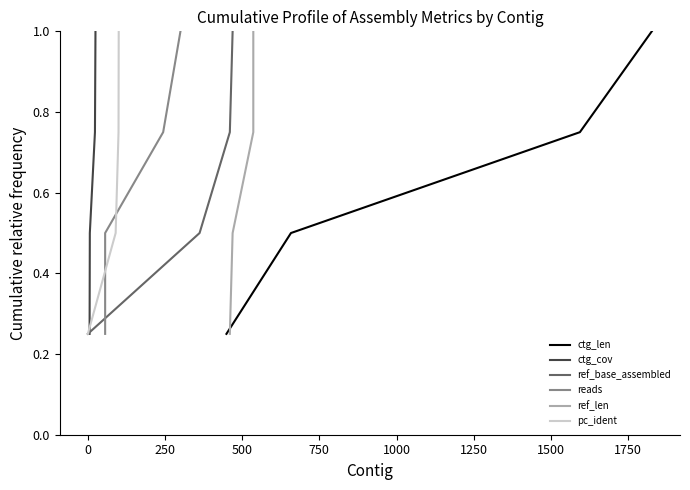

Count the number of data series in this chart.

6